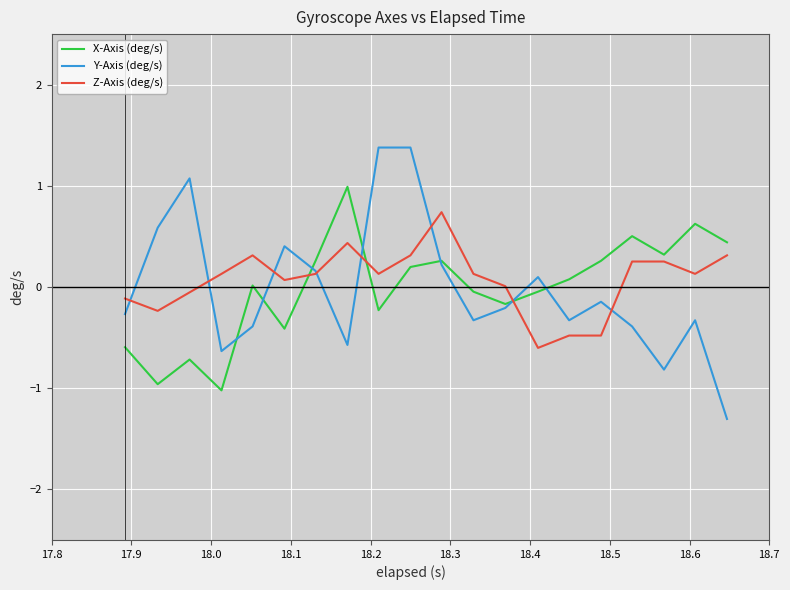

List the series in order of their peak value, lowest first.

Z-Axis (deg/s), X-Axis (deg/s), Y-Axis (deg/s)